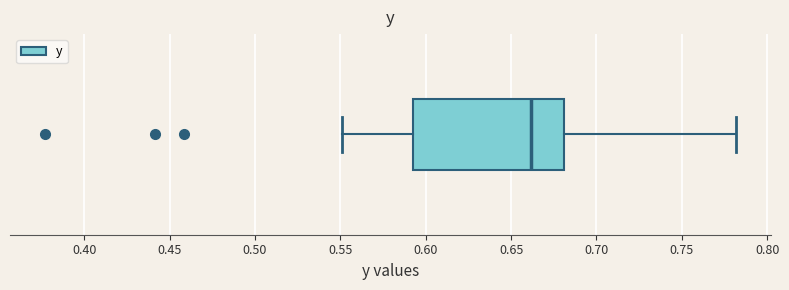

Read this box plot against the x-axis: the position of the median line, the range covered by the box, and the ends of both whiskers. The values are not printed on the chart, so give them approximately, as read against the axis.

median 0.660, box 0.595 to 0.680, whiskers 0.550 to 0.780